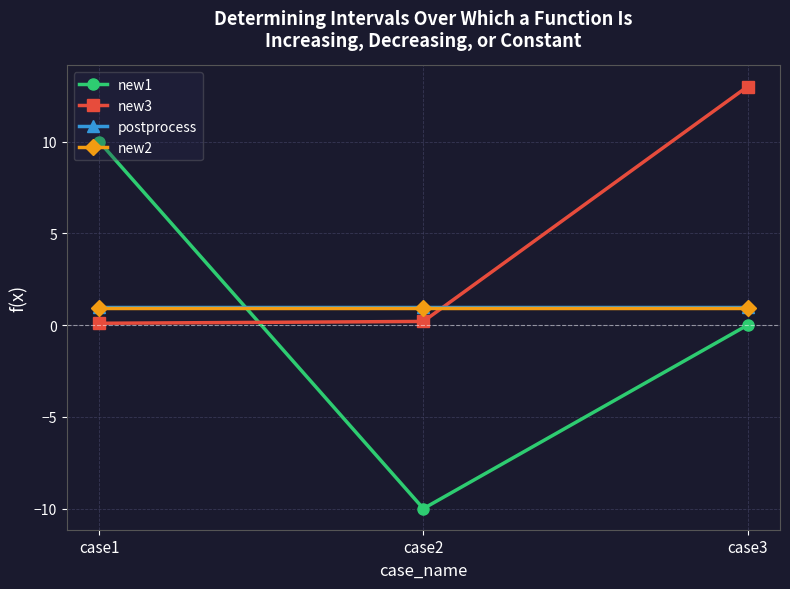

List the labels in order of new1 value, largest first.

case1, case3, case2